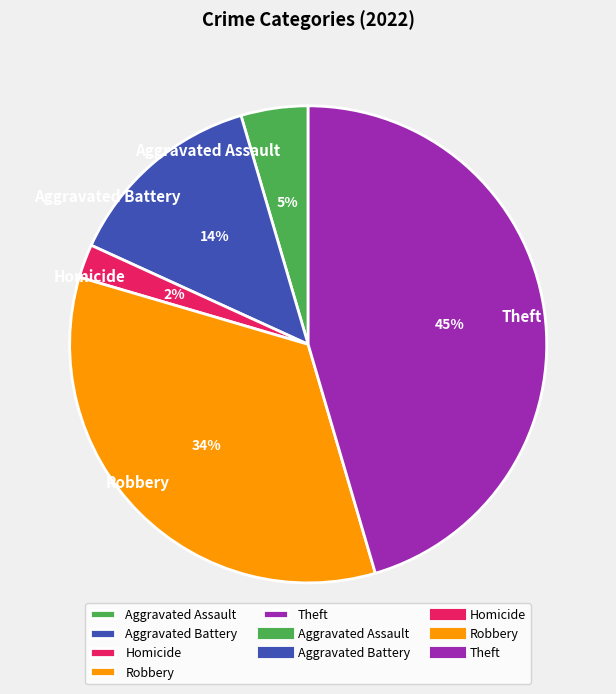

Does Robbery account for over 50% of the chart?

No